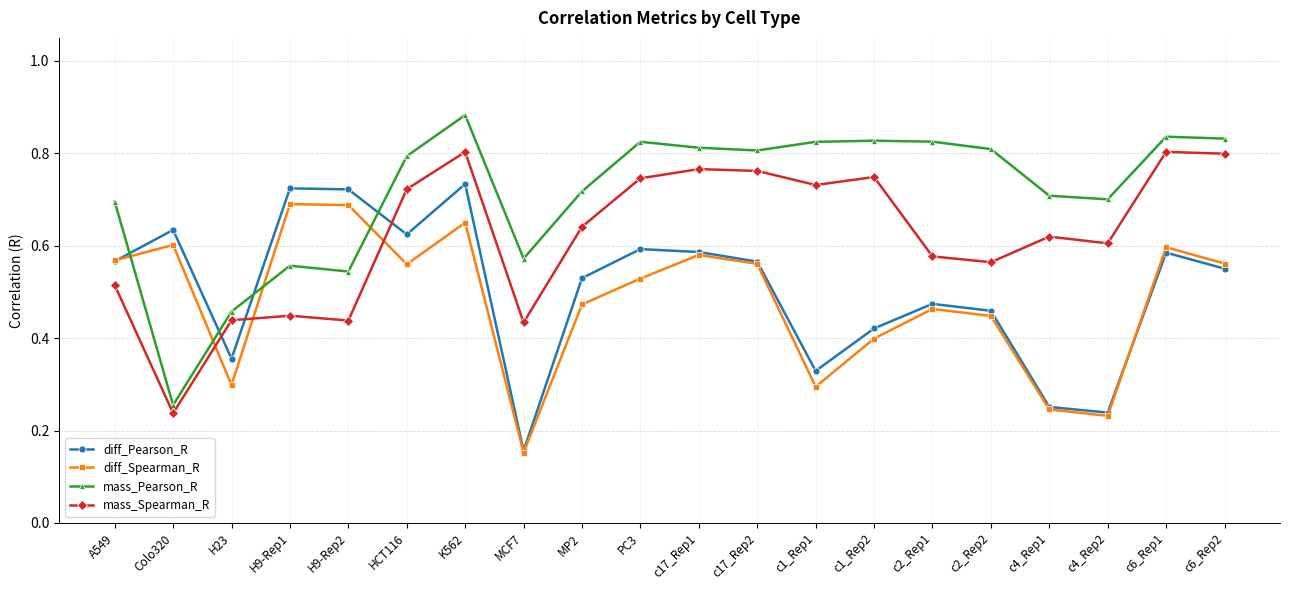

Count the diff_Pearson_R values in the range 0 to 1.

20